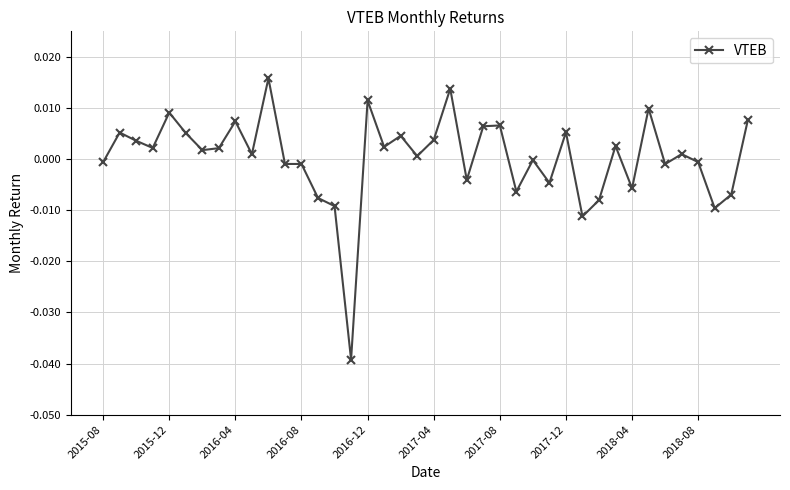

True or false: there are more than 2 points higher than both neighbors.

True